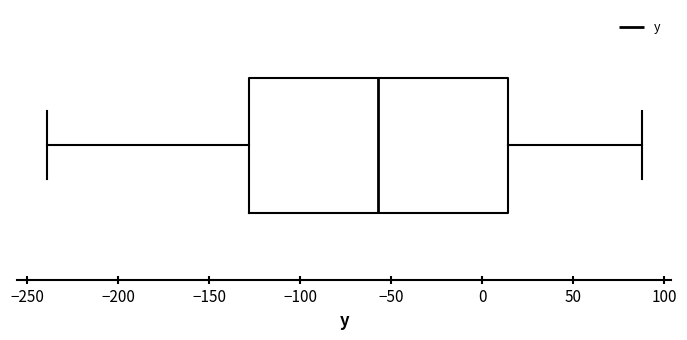

Transcribe this box plot: give where the median line is, the range the box spans, and where the two whiskers end, as read against the x-axis. The values are not printed on the chart, so give them approximately, as read against the axis.

median -55, box -130 to 15, whiskers -240 to 90